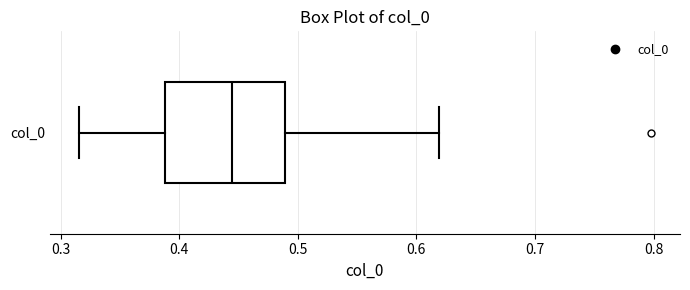

Read this box plot against the x-axis: the position of the median line, the range covered by the box, and the ends of both whiskers. The values are not printed on the chart, so give them approximately, as read against the axis.

median 0.44, box 0.39 to 0.49, whiskers 0.32 to 0.62